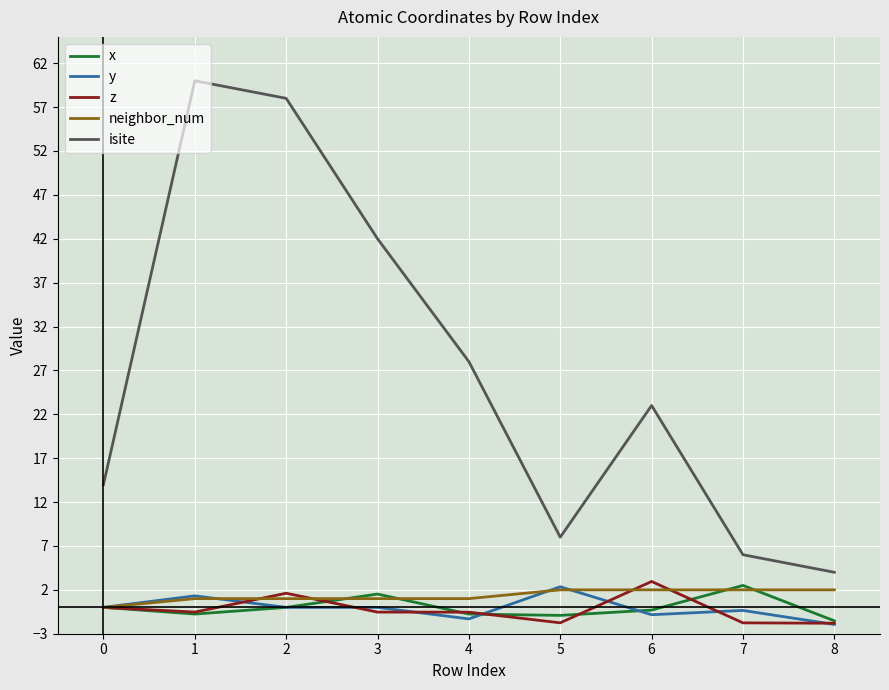

The value of isite at 5 is 8.0. True or false?

True